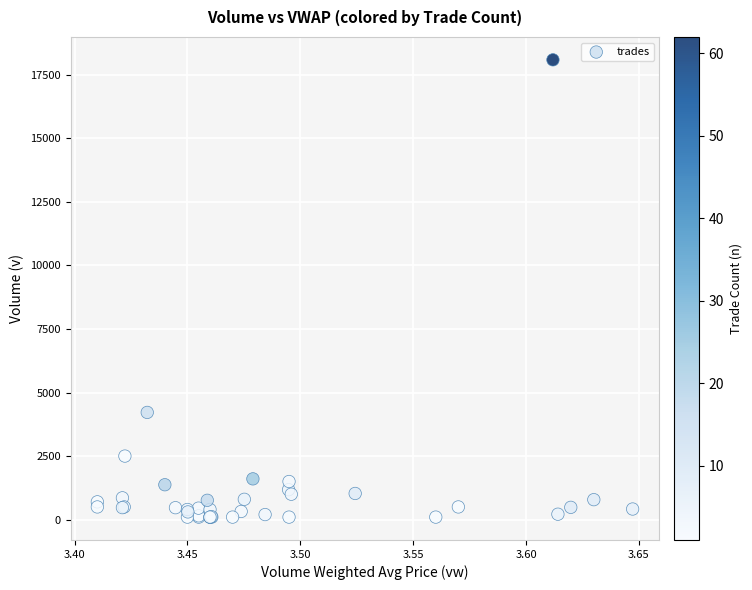

What Y value in the scatter plot is closest to 9091?

4217